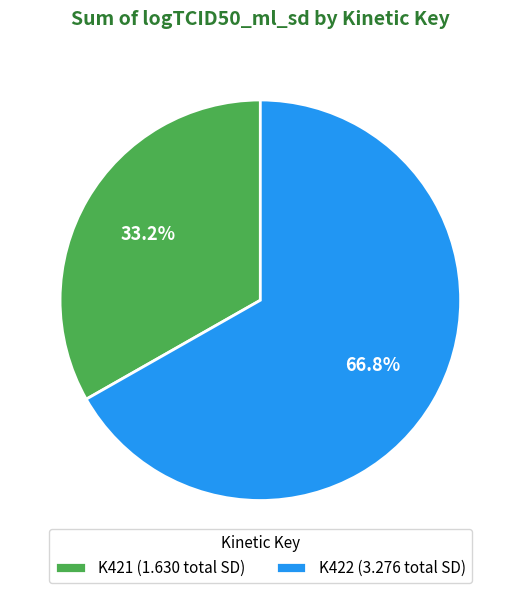

Is the sum of K422 (3.276 total SD) and K421 (1.630 total SD) greater than half?

Yes